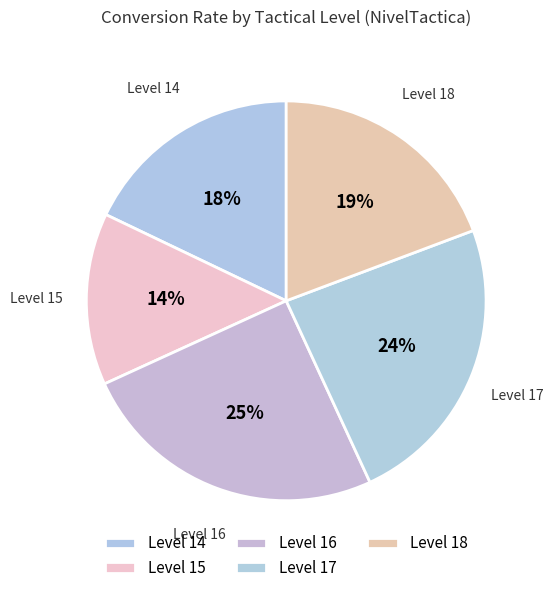

Count the number of slices in the pie.

5